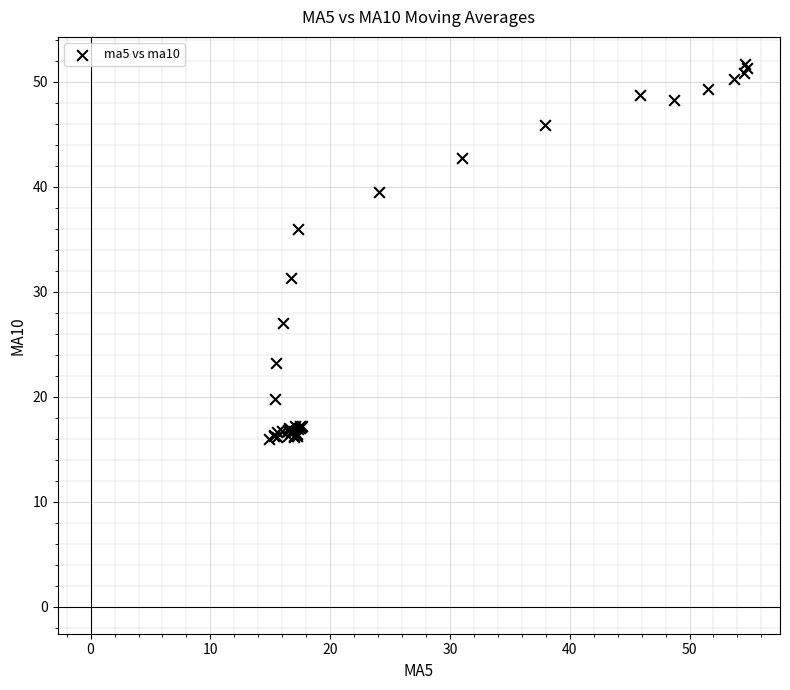

What Y value in the scatter plot is closest to 33?

31.3